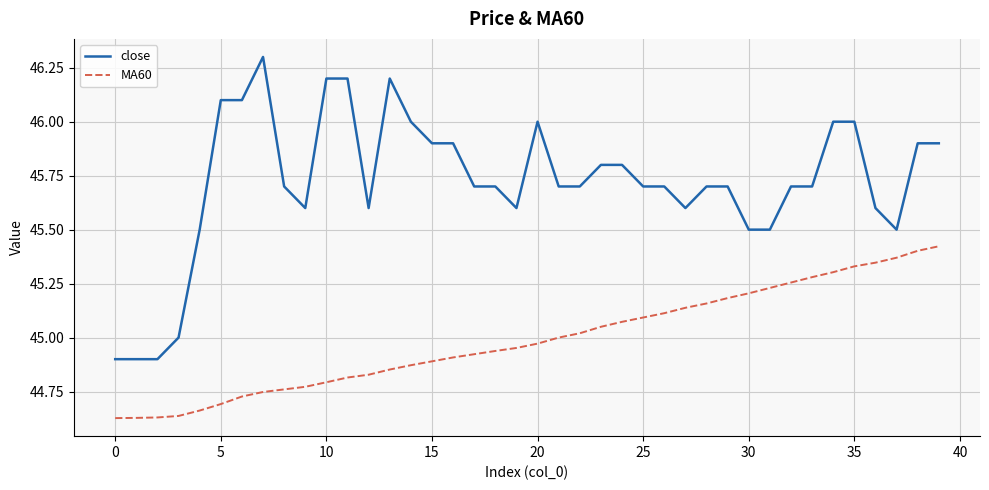

How many lines are shown in the chart?

2